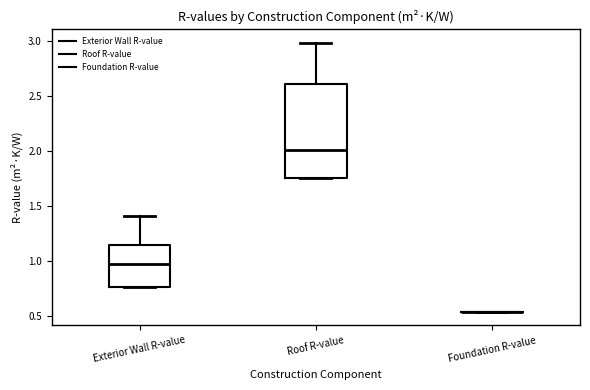

Reading left to right, transcribe this box plot: for each box, give where its median line is, the range the box spans, and where its two whiskers end, as read against the y-axis. The values are not printed on the chart, so give them approximately, as read against the axis.

Exterior Wall R-value: median 0.95, box 0.75 to 1.15, whiskers 0.75 to 1.40
Roof R-value: median 2.00, box 1.75 to 2.60, whiskers 1.75 to 3.00
Foundation R-value: box collapsed to a line at 0.55, whiskers 0.55 to 0.55